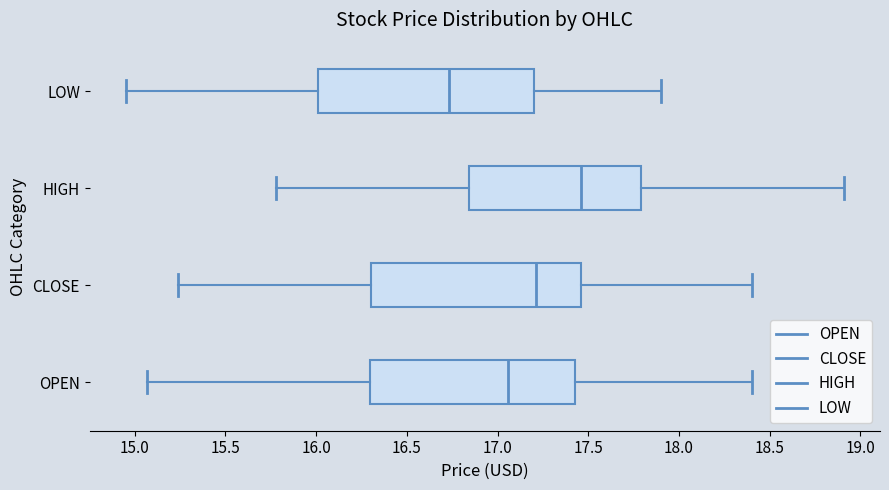

Where is the right edge of the box for HIGH on the x-axis? The values are not printed on the chart, so give them approximately, as read against the axis.

17.80